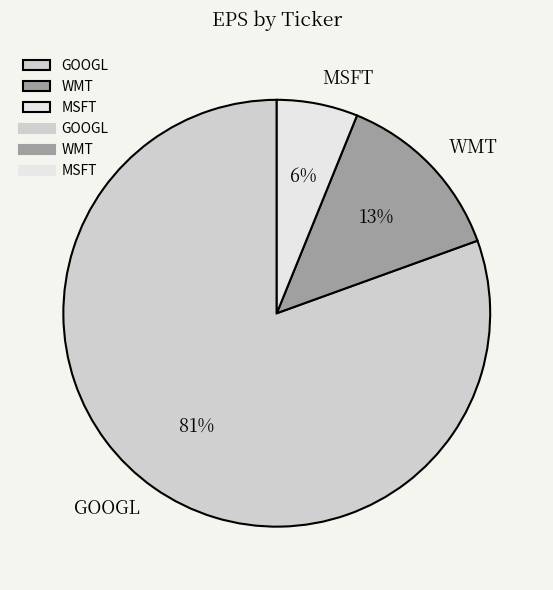

Is the sum of MSFT and WMT greater than half?

No